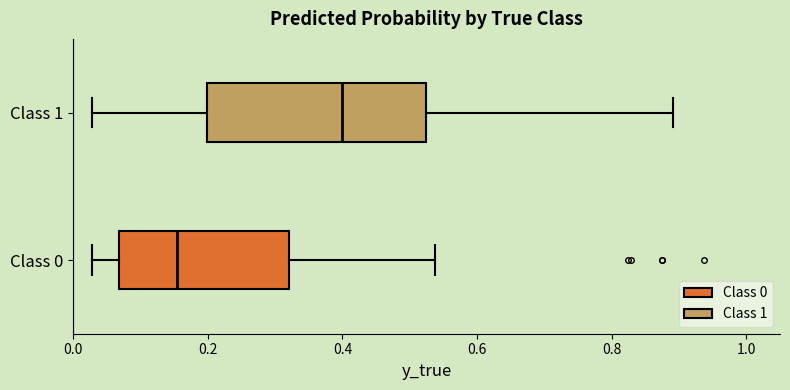

Where does the right whisker of the box for Class 0 end on the x-axis? The values are not printed on the chart, so give them approximately, as read against the axis.

0.54